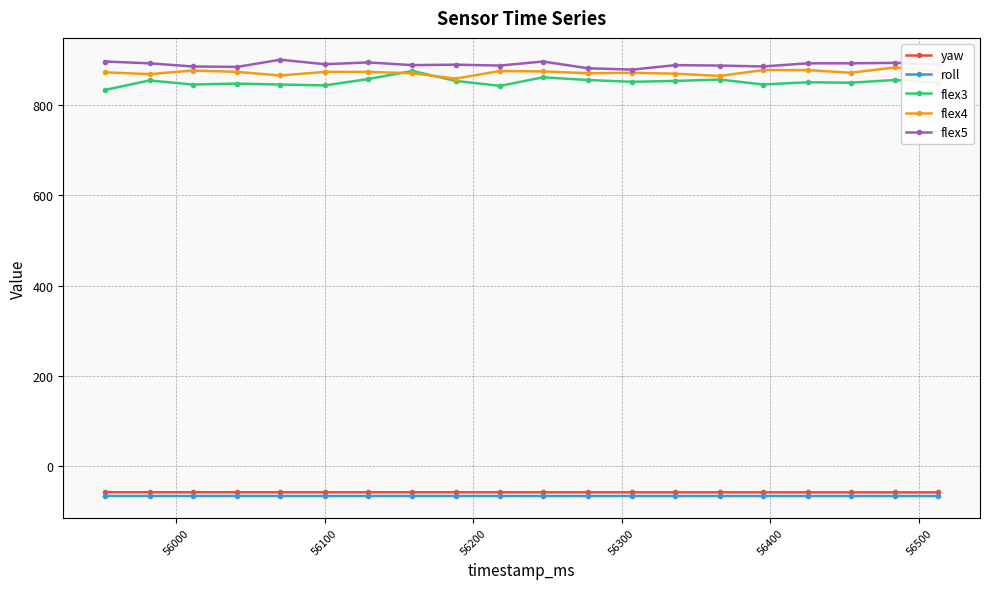

What is the value of the flex3 point at the 8th from the left?

876.0